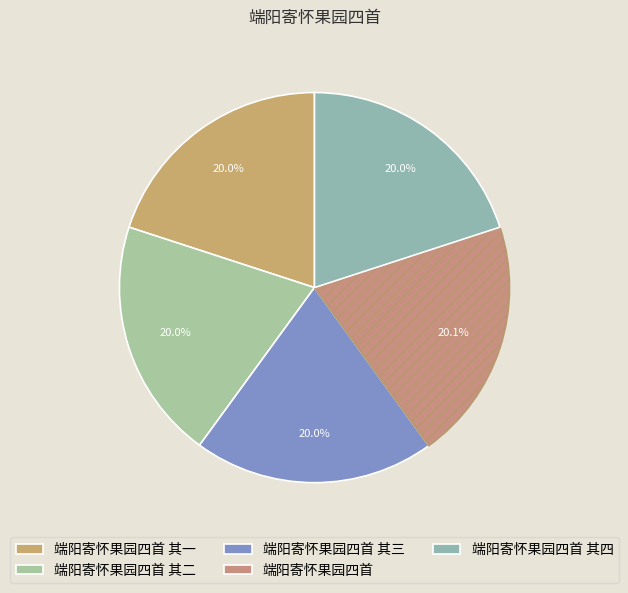

Which slice is the largest?

端阳寄怀果园四首